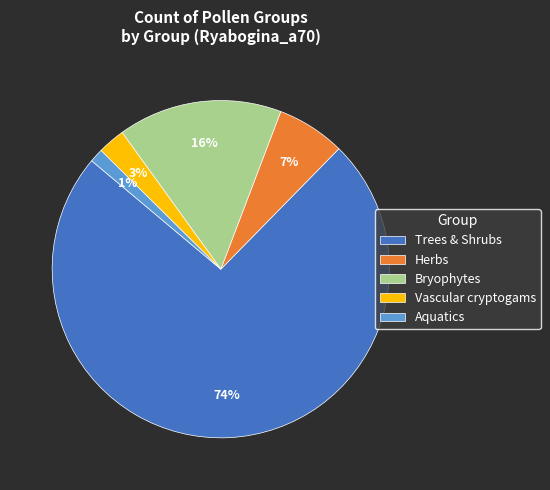

Which has a higher value, Aquatics or Bryophytes?

Bryophytes